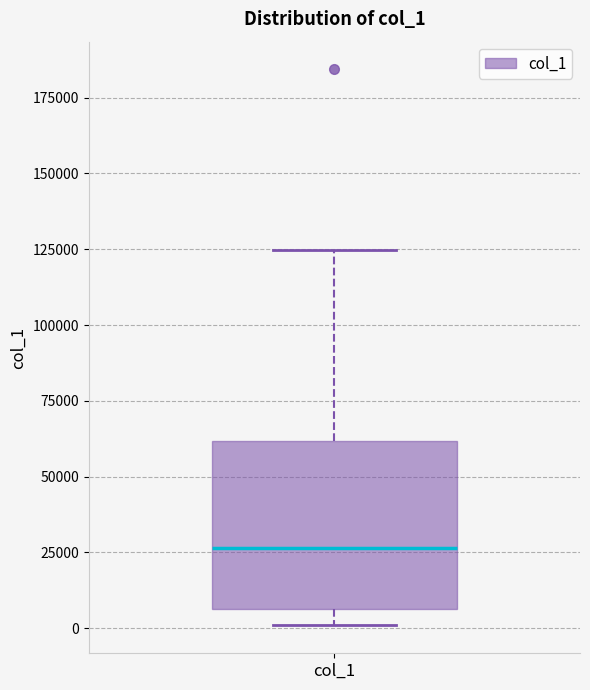

Where does the median line of the box for col_1 sit on the y-axis? The values are not printed on the chart, so give them approximately, as read against the axis.

25000